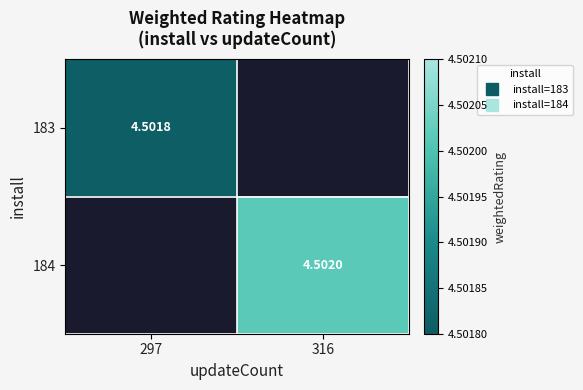

List the labels in order of 183 value, smallest first.

297, 316